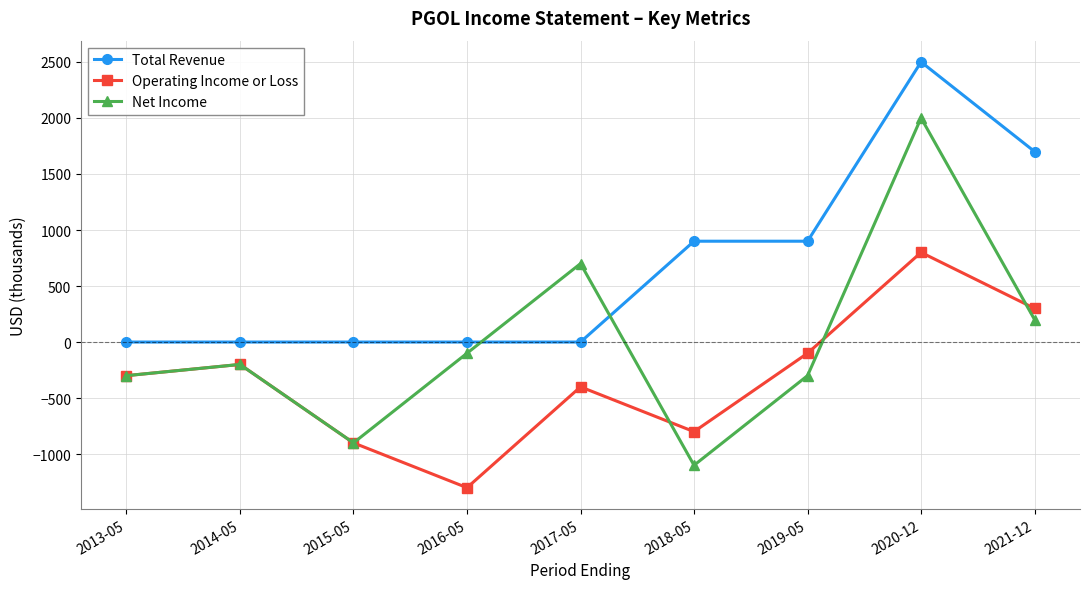

Rank the categories by Operating Income or Loss value from highest to lowest.

2020-12, 2021-12, 2019-05, 2014-05, 2013-05, 2017-05, 2018-05, 2015-05, 2016-05